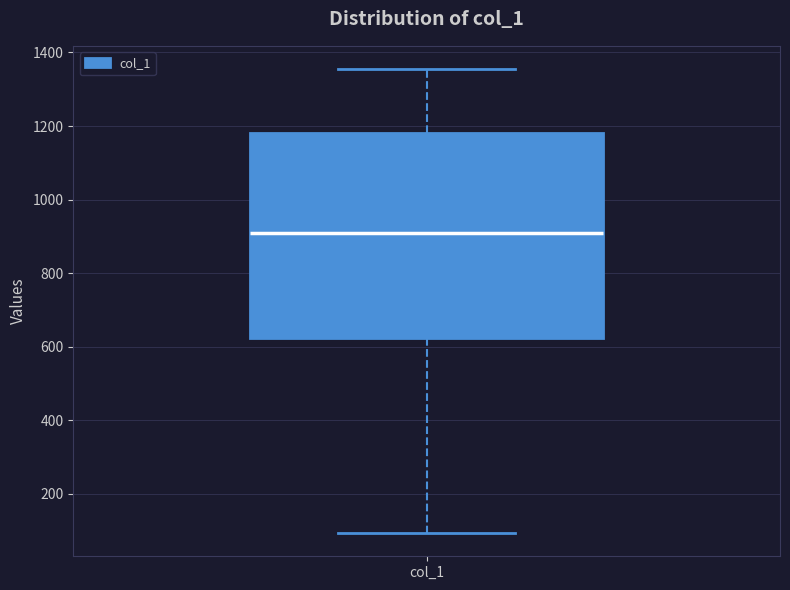

Read this box plot against the y-axis: the position of the median line, the range covered by the box, and the ends of both whiskers. The values are not printed on the chart, so give them approximately, as read against the axis.

median 900, box 620 to 1180, whiskers 100 to 1360